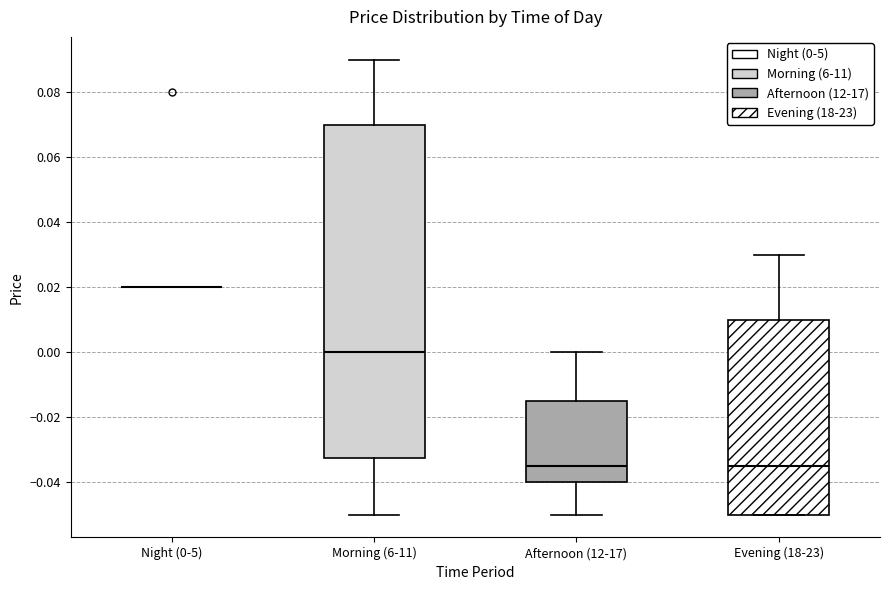

Reading left to right, transcribe this box plot: for each box, give where its median line is, the range the box spans, and where its two whiskers end, as read against the y-axis. The values are not printed on the chart, so give them approximately, as read against the axis.

Night (0-5): box collapsed to a line at 0.020, whiskers 0.020 to 0.020
Morning (6-11): median 0.000, box -0.032 to 0.070, whiskers -0.050 to 0.090
Afternoon (12-17): median -0.034, box -0.040 to -0.014, whiskers -0.050 to 0.000
Evening (18-23): median -0.034, box -0.050 to 0.010, whiskers -0.050 to 0.030